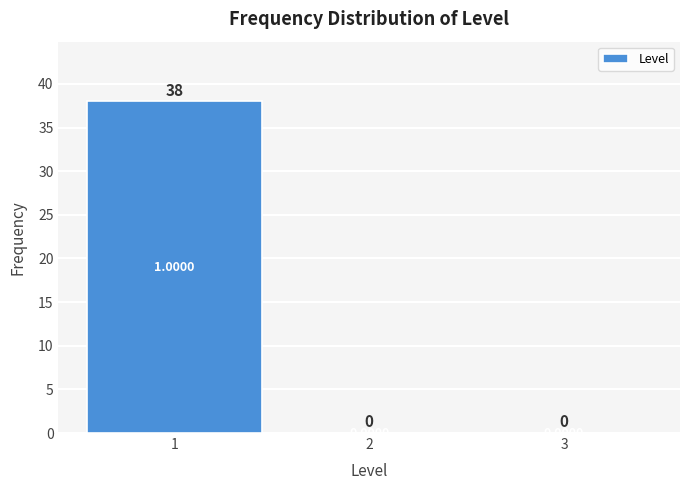

Over which range of the x-axis is the bar tallest?

0.5 to 1.5